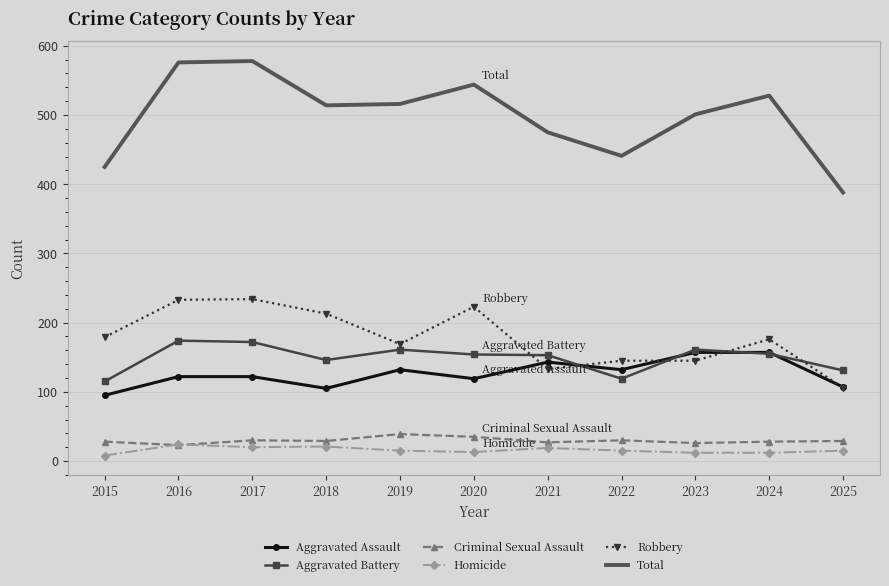

The Robbery series shows 169 at 2019. True or false?

True